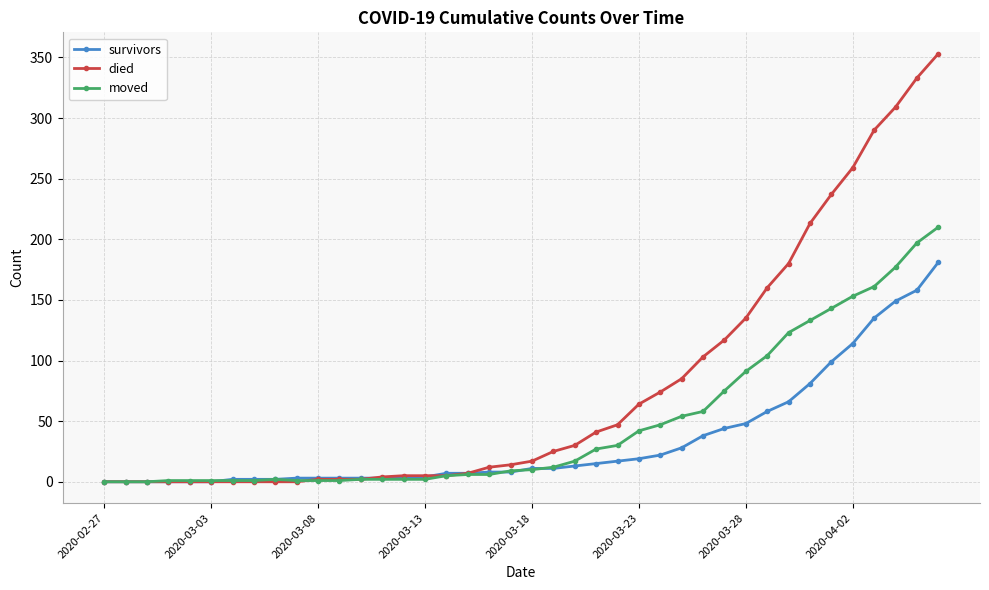

List the series in order of their peak value, highest first.

died, moved, survivors